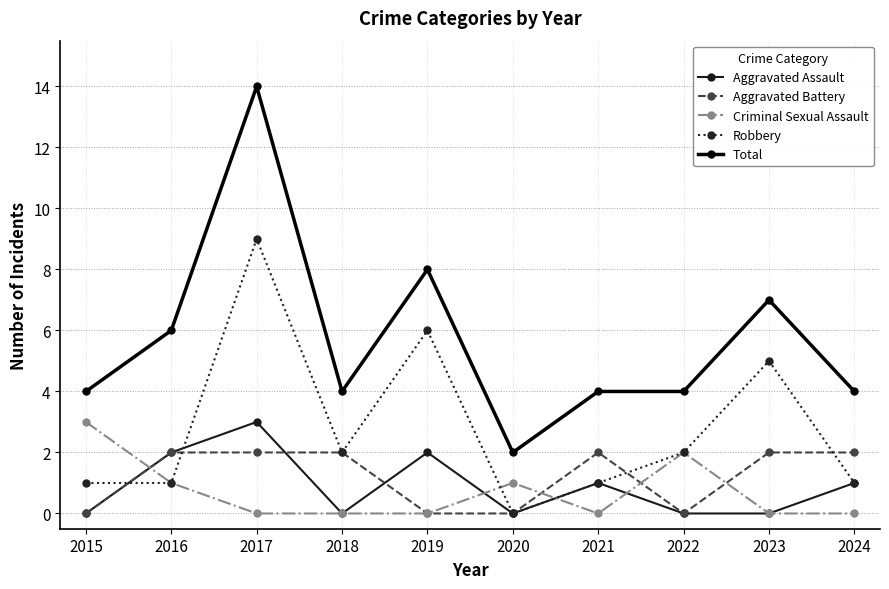

What is the average value of the Criminal Sexual Assault series?

1